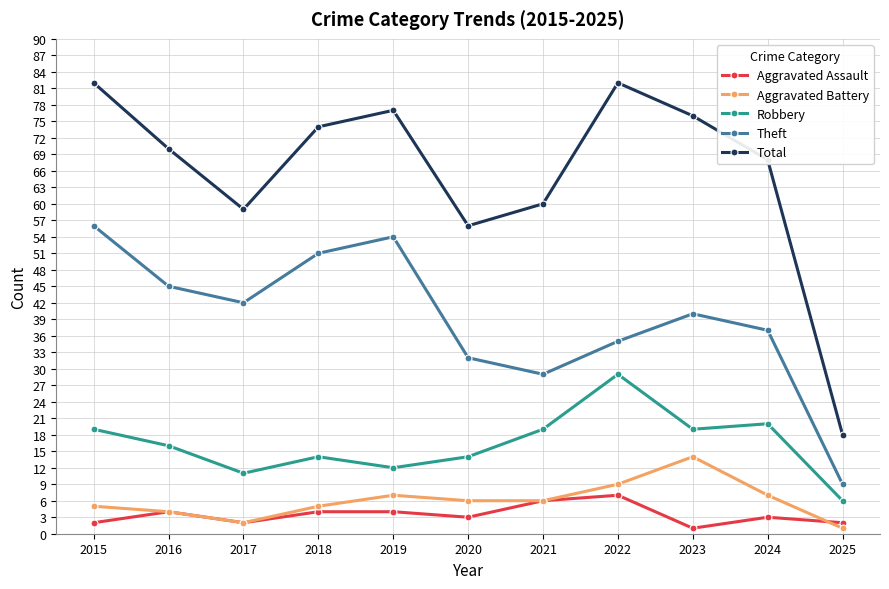

What is the spread (max minus min) of values at 2023?

75